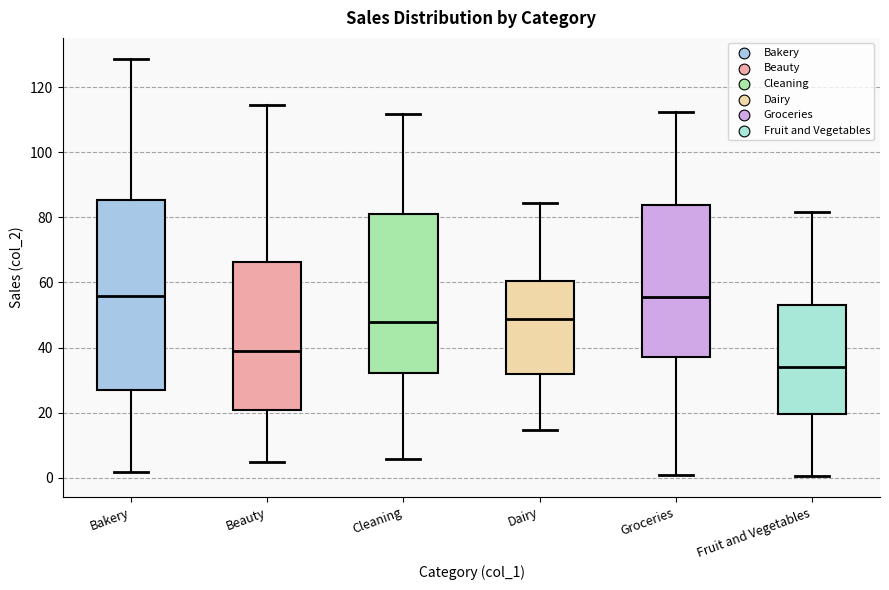

Reading left to right, read every box against the y-axis: the position of its median line, the range the box covers, and the ends of its whiskers. The values are not printed on the chart, so give them approximately, as read against the axis.

Bakery: median 56, box 28 to 86, whiskers 2 to 128
Beauty: median 38, box 20 to 66, whiskers 4 to 114
Cleaning: median 48, box 32 to 82, whiskers 6 to 112
Dairy: median 48, box 32 to 60, whiskers 14 to 84
Groceries: median 56, box 36 to 84, whiskers 0 to 112
Fruit and Vegetables: median 34, box 20 to 54, whiskers 0 to 82